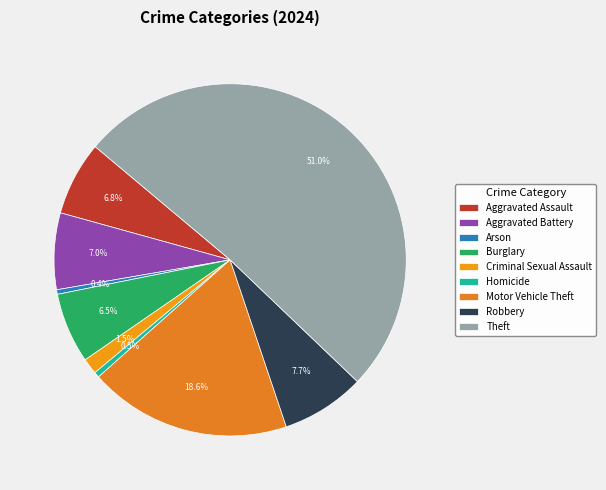

Combined, what portion of the pie is Theft and Robbery?

58.7%